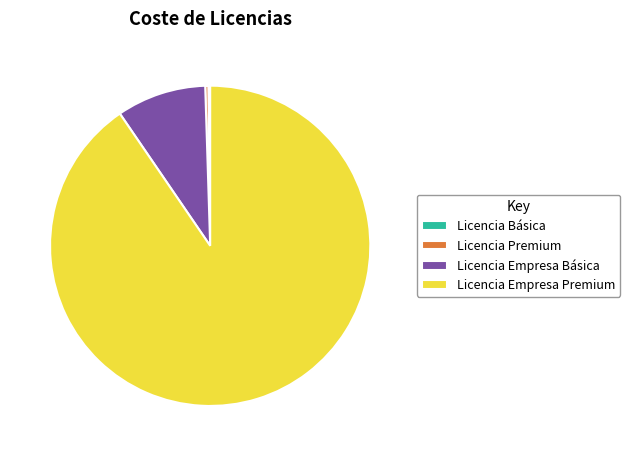

Is the sum of Licencia Empresa Básica and Licencia Empresa Premium greater than half?

Yes